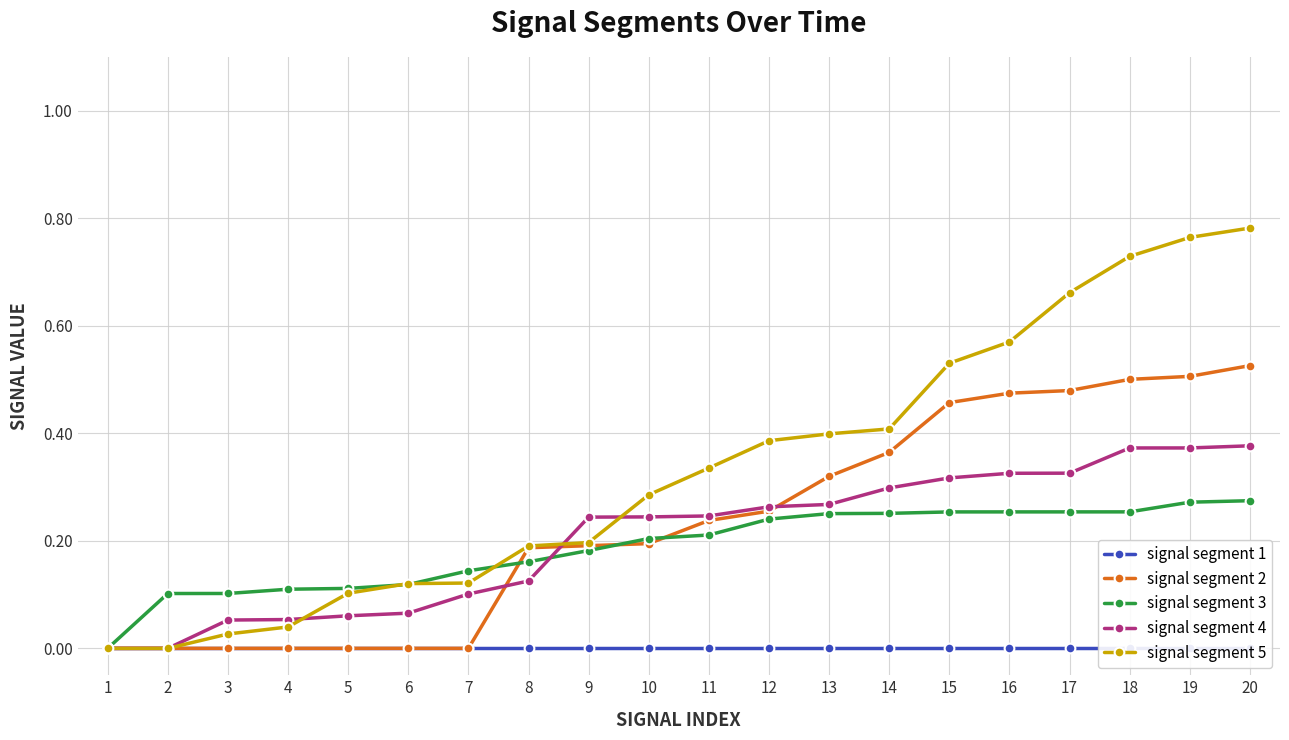

At which category is the sum across all series the highest?

20